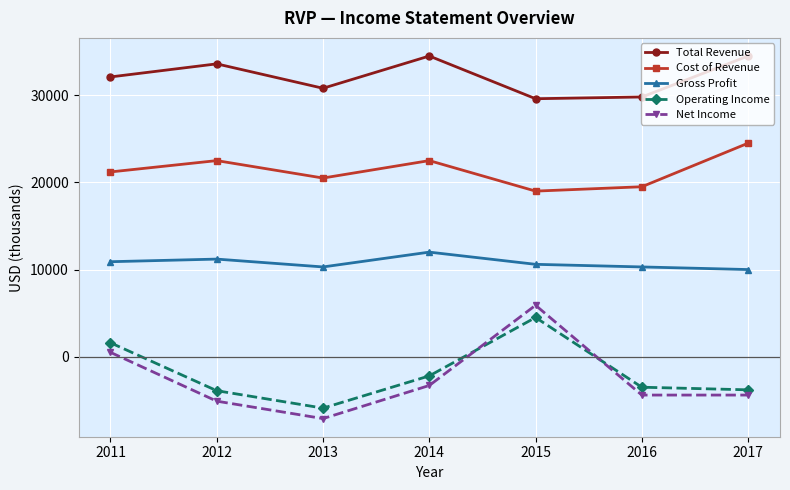

Does the chart have visible grid lines?

Yes